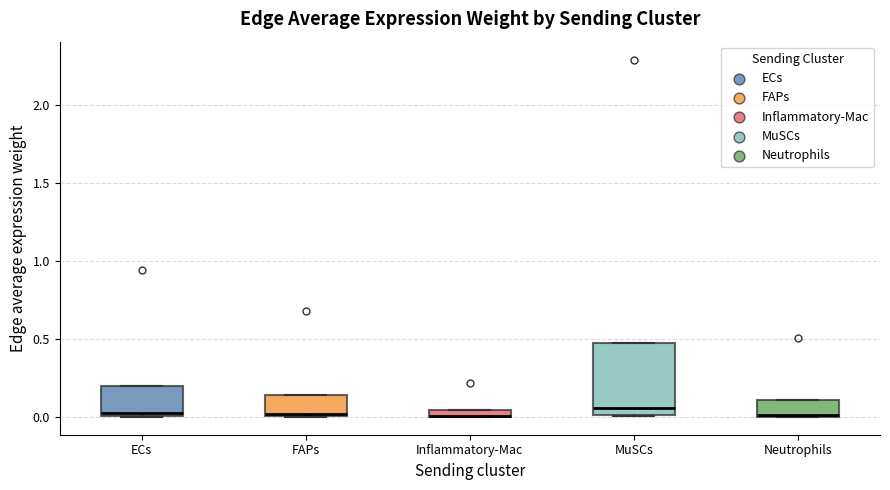

Which box is the tallest, from its lower edge to its upper edge?

MuSCs